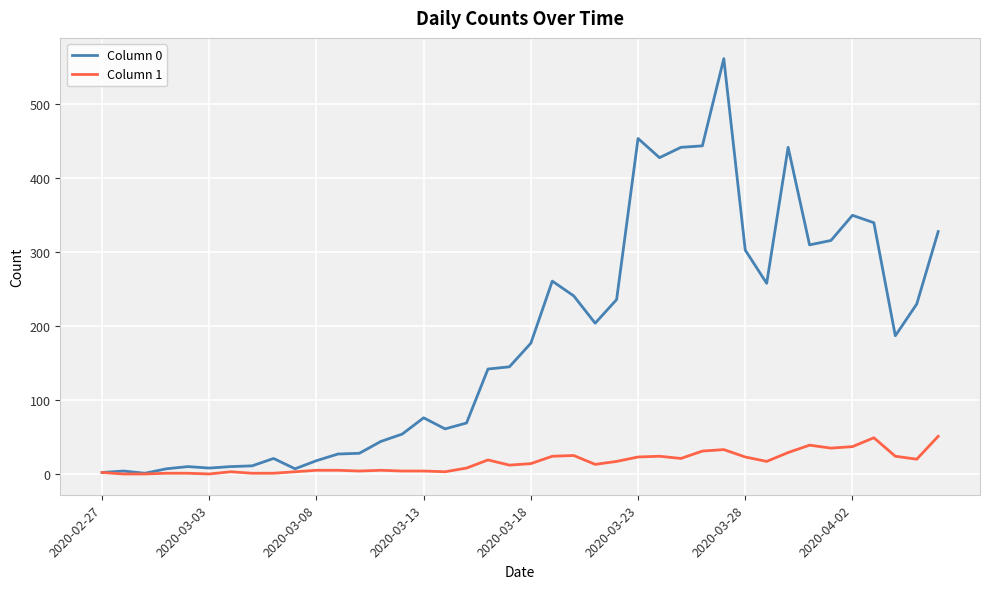

Which series has the largest range (max minus min)?

Column 0